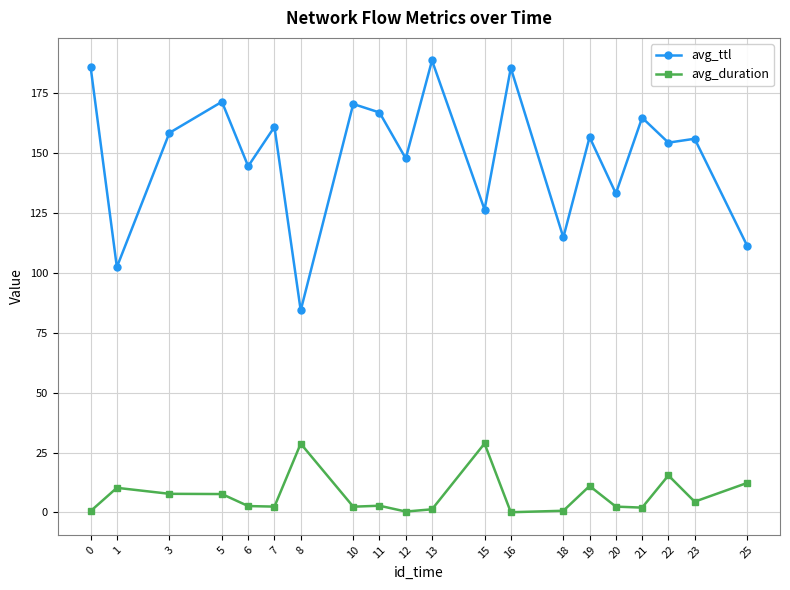

Between 20 and 22, which series saw the biggest shift?

avg_ttl